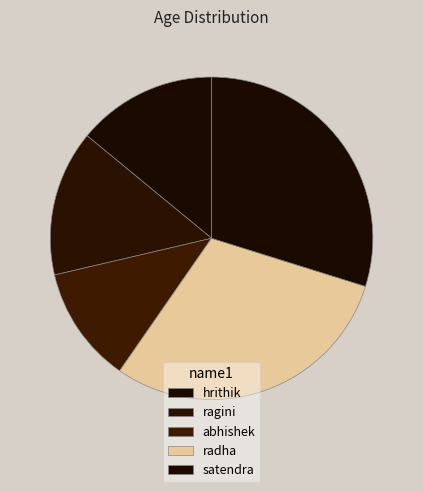

Count the number of slices in the pie.

5